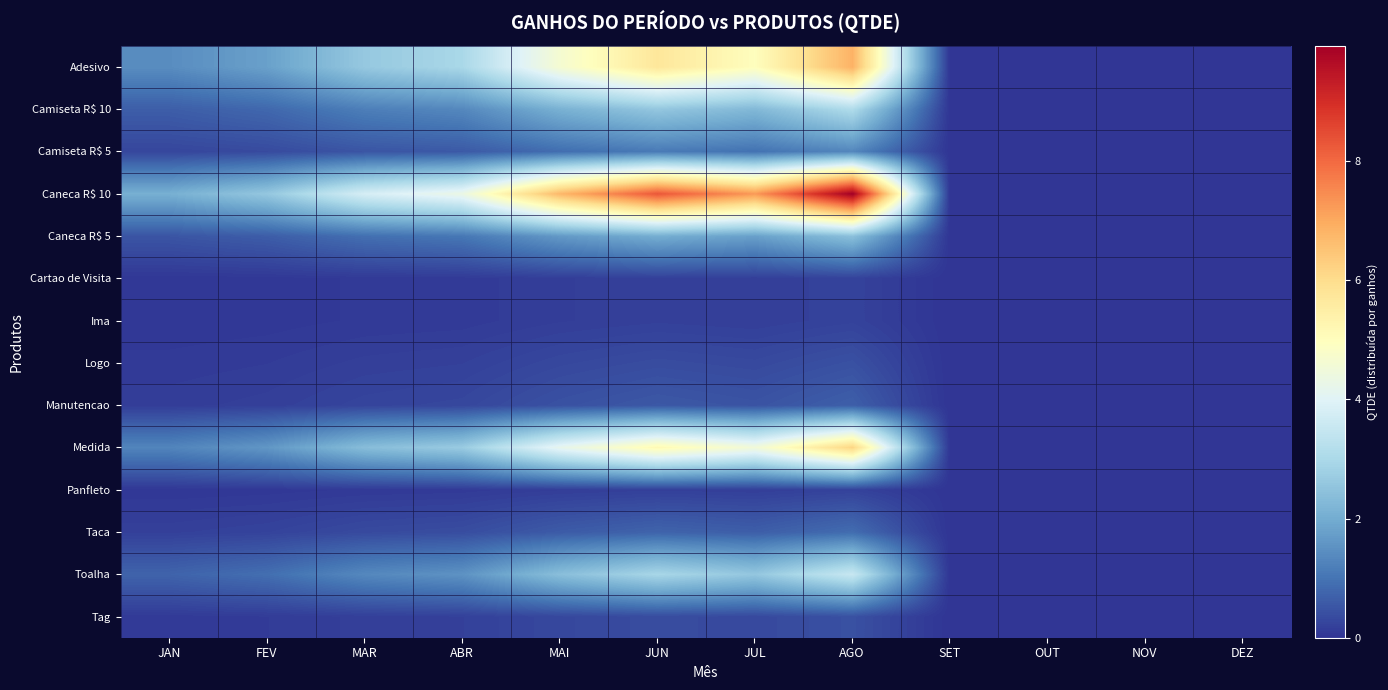

Rank the series by their maximum value, from lowest to highest.

Cartao de Visita, Ima, Panfleto, Logo, Tag, Manutencao, Taca, Camiseta R$ 5, Caneca R$ 5, Camiseta R$ 10, Toalha, Medida, Adesivo, Caneca R$ 10